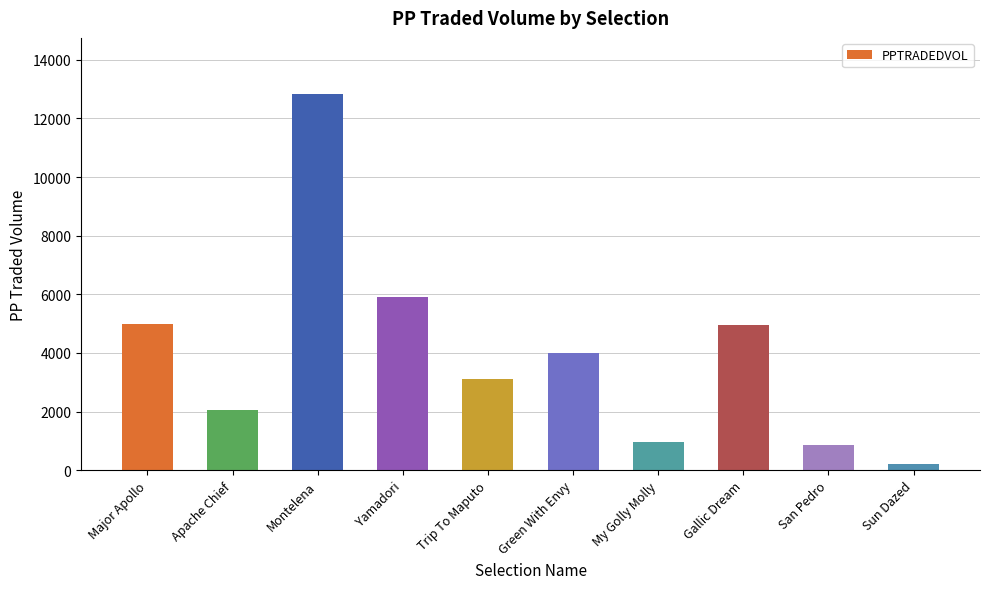

What is the sum of the values at Montelena and Major Apollo?

17813.5